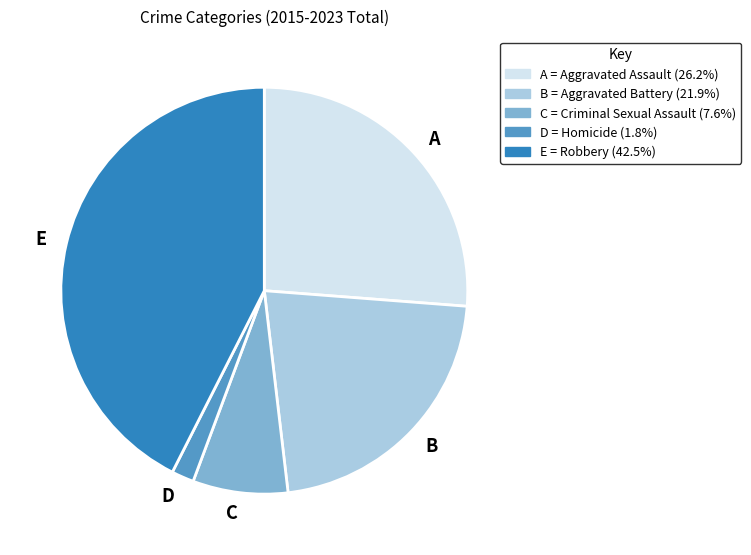

Count the number of slices in the pie.

5